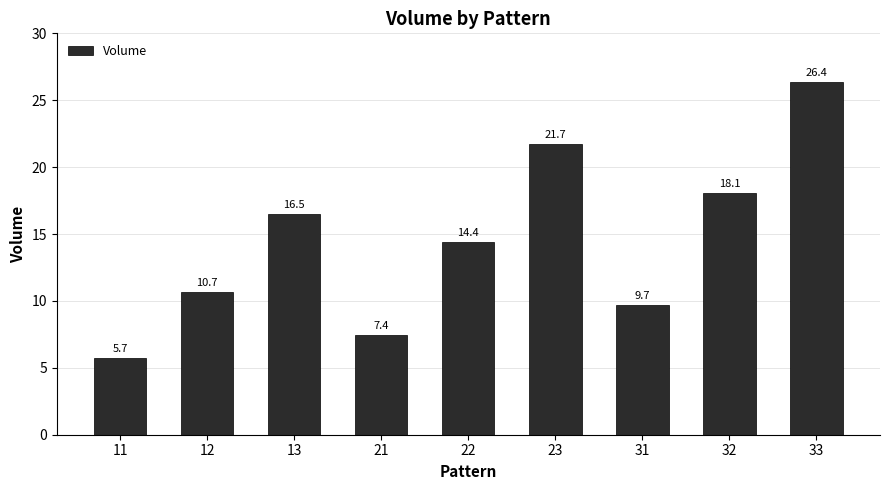

Are the bars grouped side by side (vs. stacked)?

No